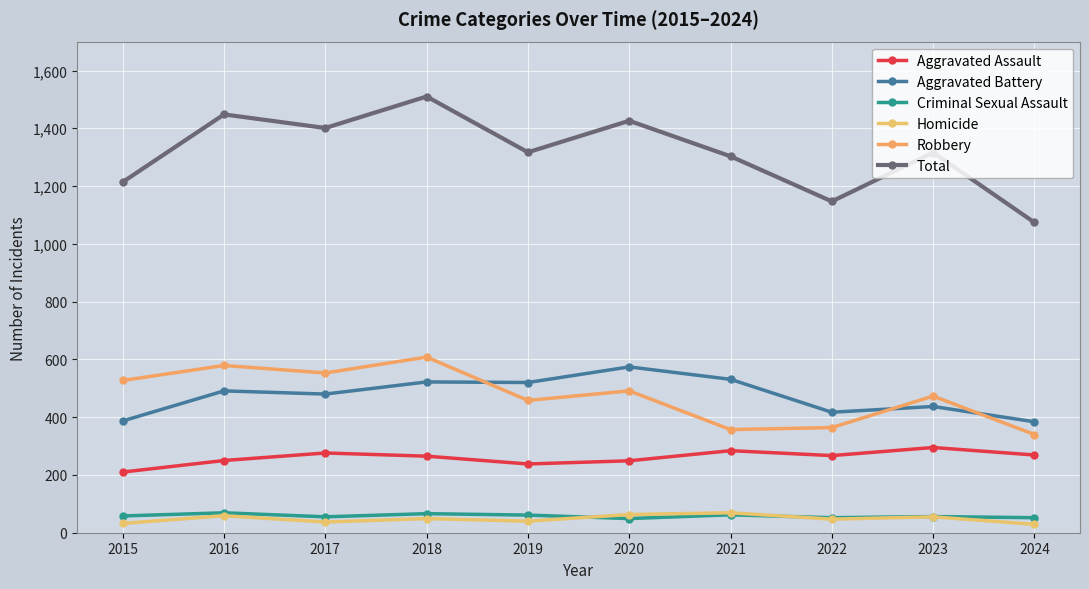

What is the spread (max minus min) of values at 2018?

1461